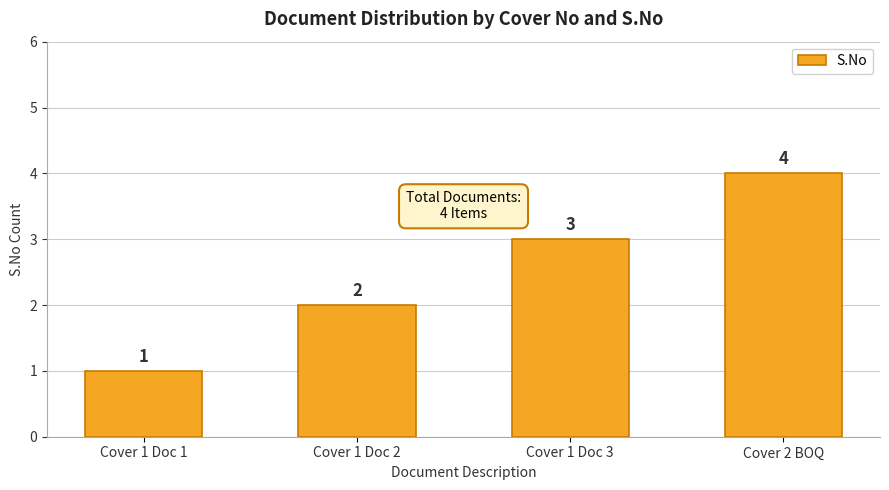

At which label is the value closest to 2?

Cover 1 Doc 2